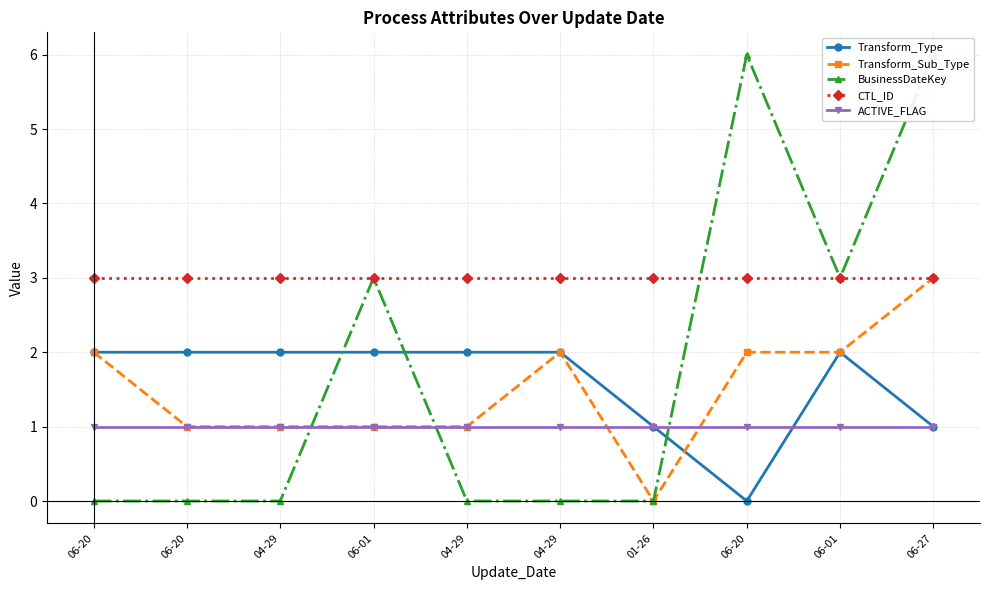

True or false: ACTIVE_FLAG and Transform_Sub_Type intersect in this chart.

True